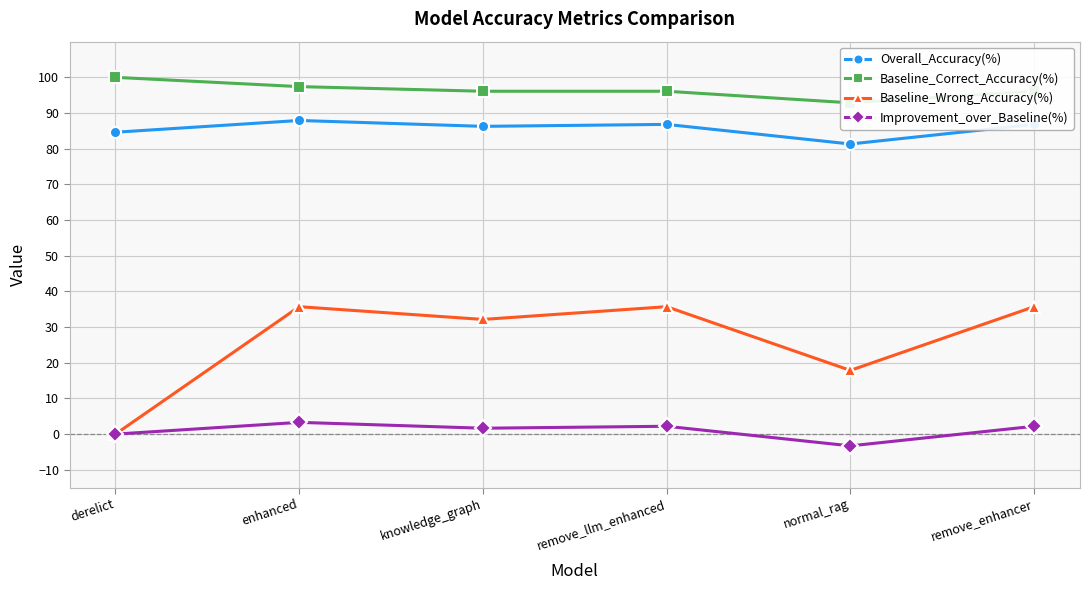

How many series are shown in this chart?

4